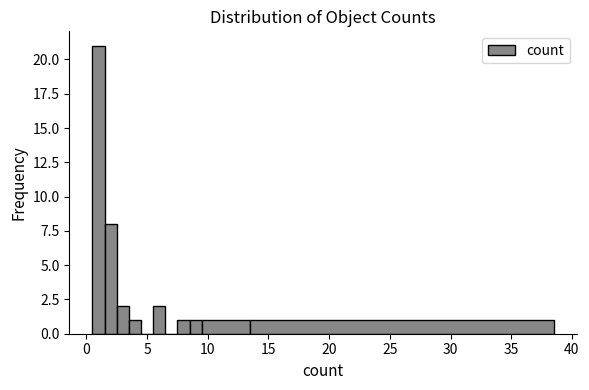

Around what value on the x-axis is the tallest bar? Give the approximate position of its centre, as read against the axis.

1.0